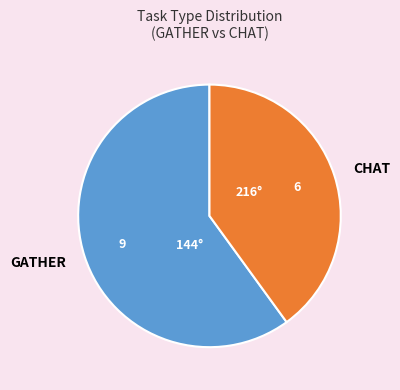

Which slice is the smallest?

CHAT